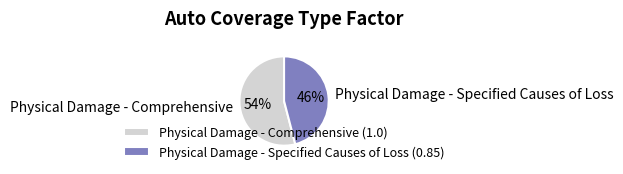

Which slice represents more than half of the pie?

Physical Damage - Comprehensive